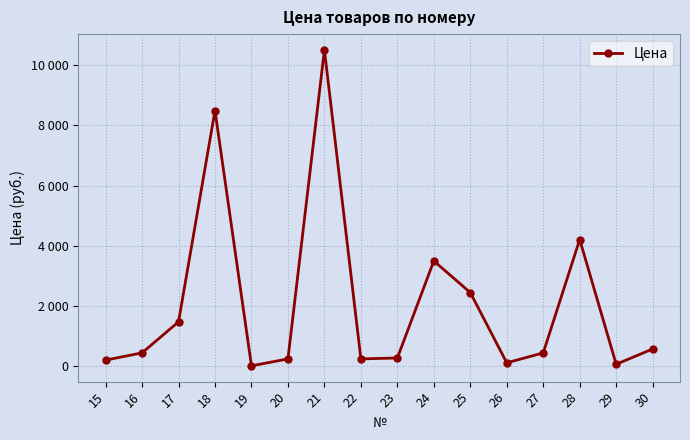

Rank the categories by value from highest to lowest.

21, 18, 28, 24, 25, 17, 30, 16, 27, 23, 20, 22, 15, 26, 29, 19